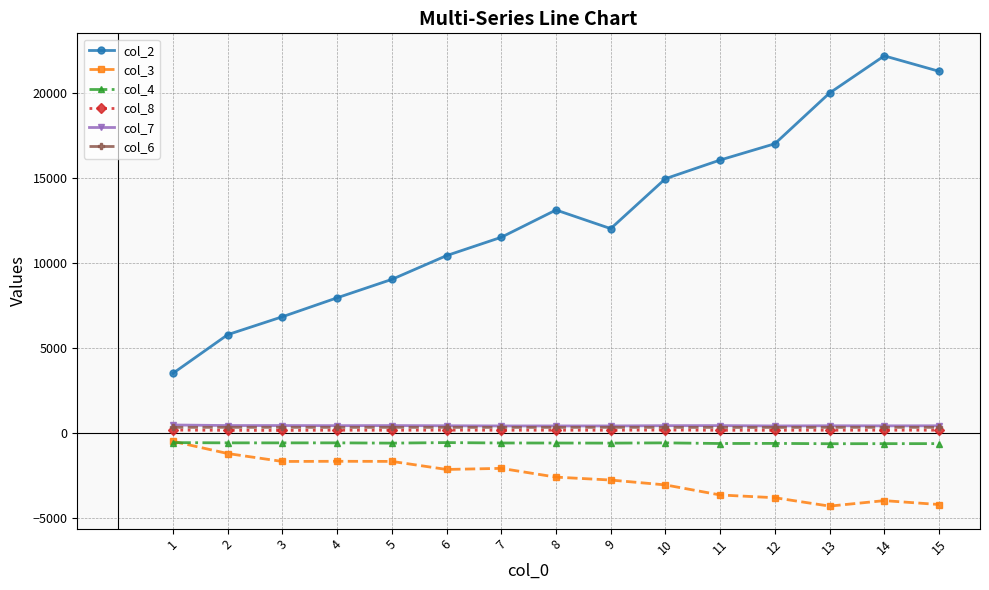

Which series has the largest total across all categories?

col_2